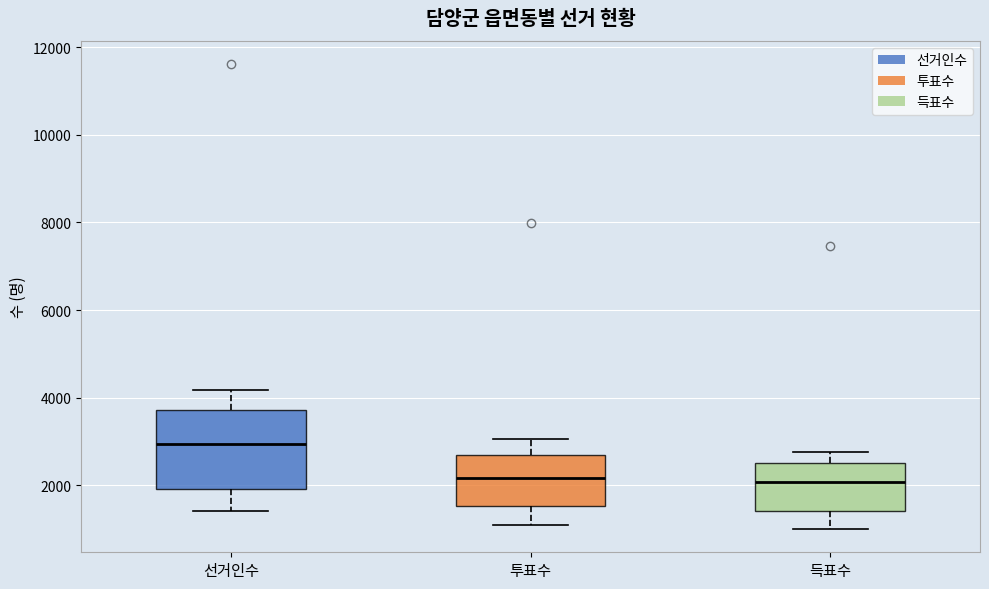

Where does the lower whisker of the box for 득표수 end on the y-axis? The values are not printed on the chart, so give them approximately, as read against the axis.

1000